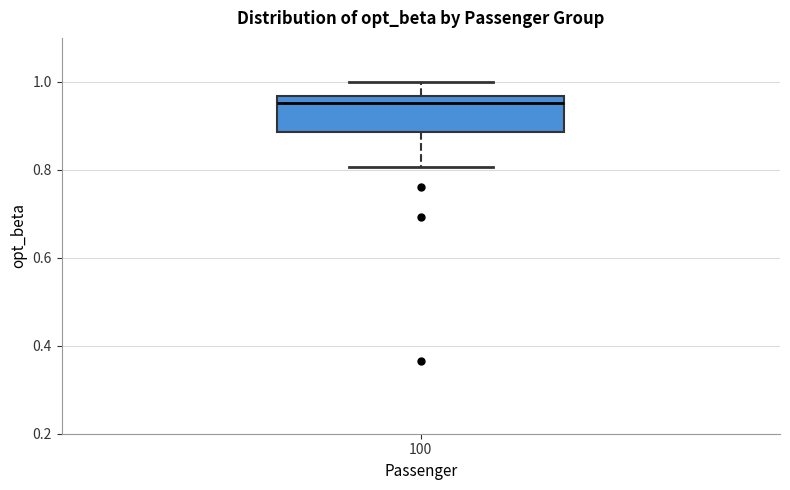

Read this box plot against the y-axis: the position of the median line, the range covered by the box, and the ends of both whiskers. The values are not printed on the chart, so give them approximately, as read against the axis.

median 0.96 (just below the box's upper edge), box 0.88 to 0.96, whiskers 0.80 to 1.00